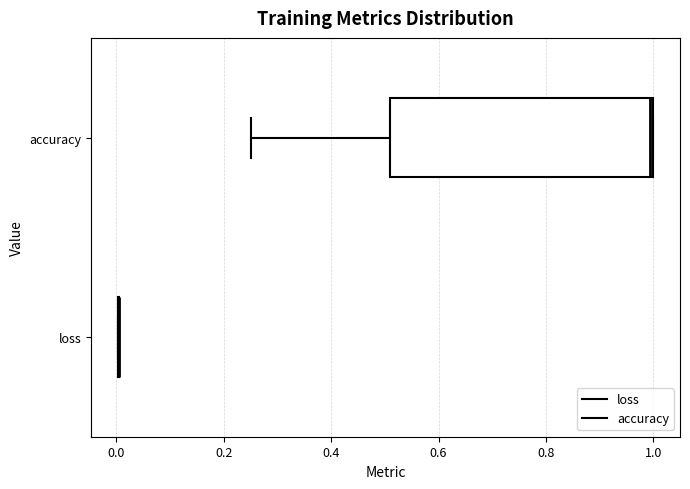

Reading bottom to top, transcribe this box plot: for each box, give where its median line is, the range the box spans, and where its two whiskers end, as read against the x-axis. The values are not printed on the chart, so give them approximately, as read against the axis.

loss: box collapsed to a line at 0.00, whiskers 0.00 to 0.00
accuracy: median 1.00 (just left of the box's right edge), box 0.50 to 1.00, whiskers 0.26 to 1.00